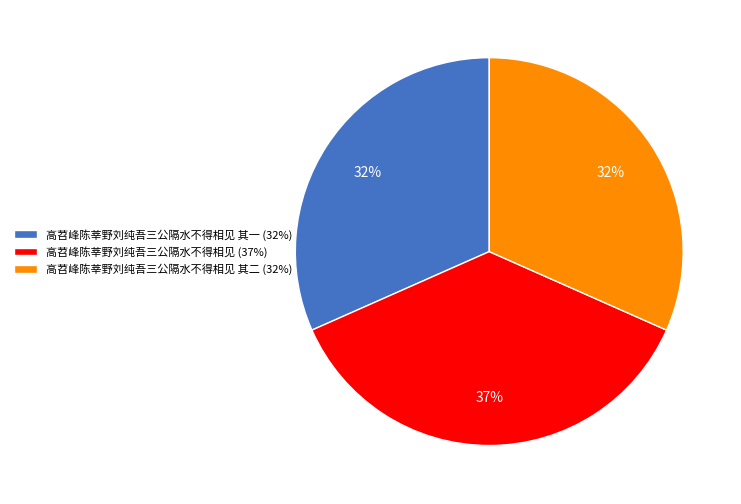

Combined, do 高苕峰陈莘野刘纯吾三公隔水不得相见 (37%) and 高苕峰陈莘野刘纯吾三公隔水不得相见 其二 (32%) account for over 50%?

Yes